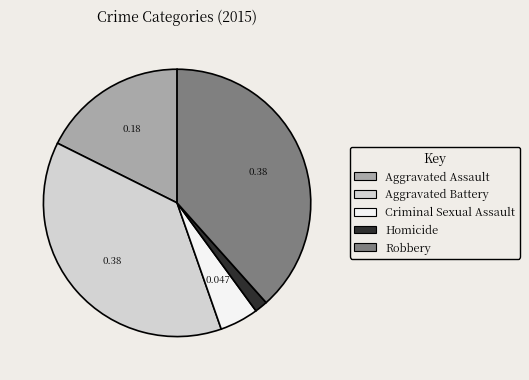

Which category has the smallest portion of the pie?

Homicide